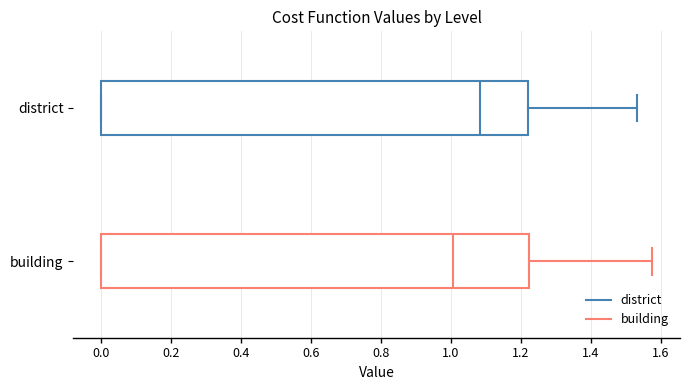

Where does the right whisker of the box for building end on the x-axis? The values are not printed on the chart, so give them approximately, as read against the axis.

1.58